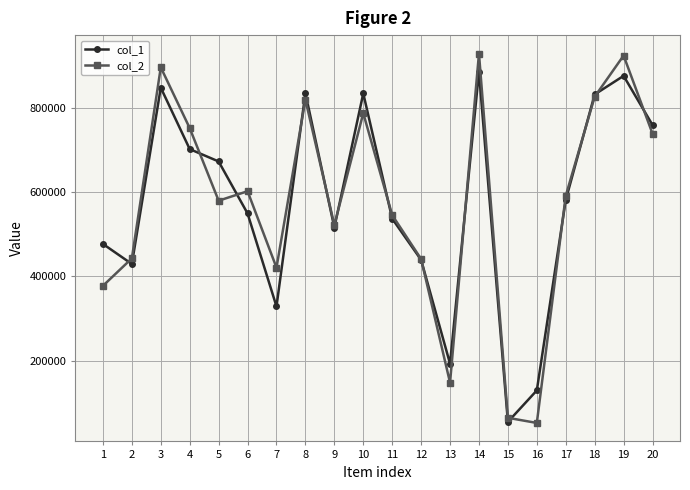

At 16, list the series in order from smallest to largest.

col_2, col_1